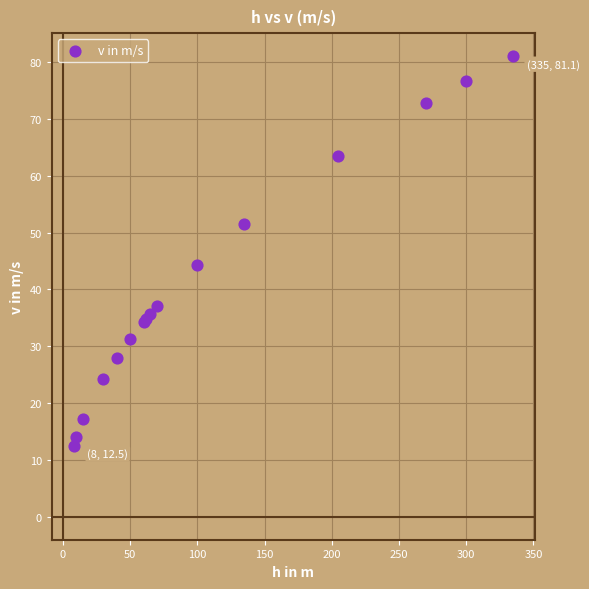

What Y value in the scatter plot is closest to 46?

44.3